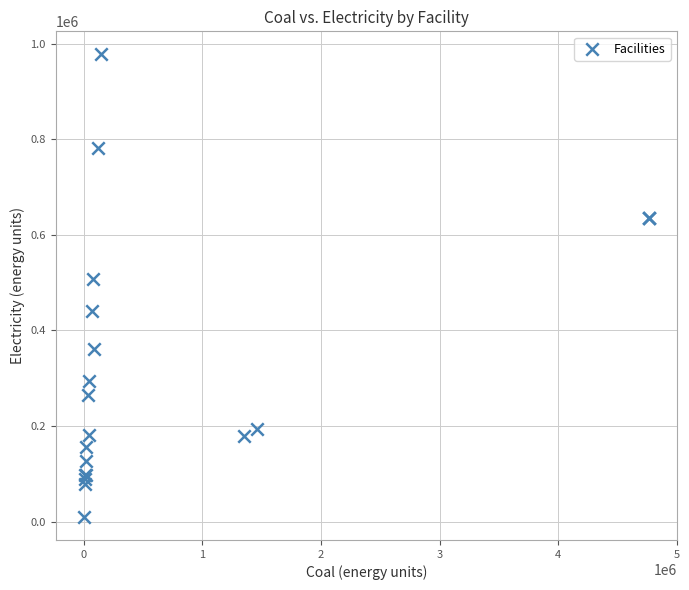

What Y value in the scatter plot is closest to 493469?

508126.7